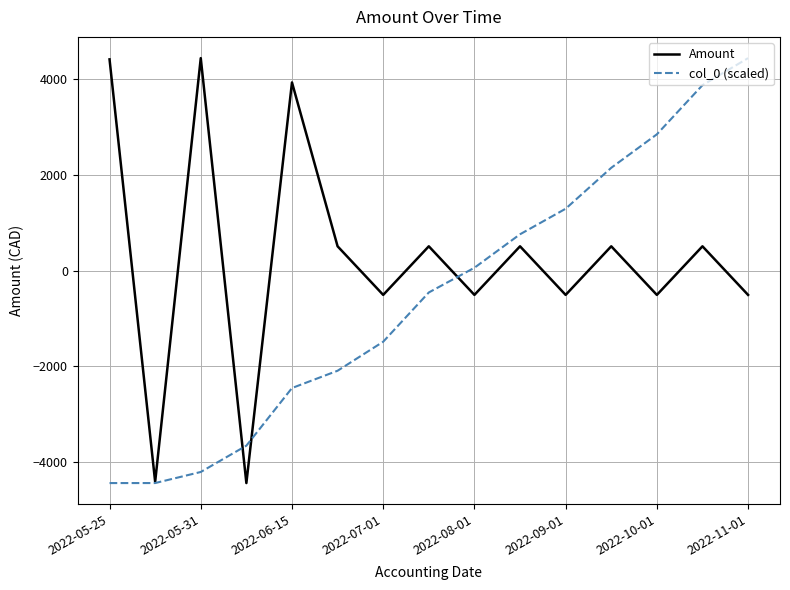

Rank the series by their average value, from highest to lowest.

Amount, col_0 (scaled)